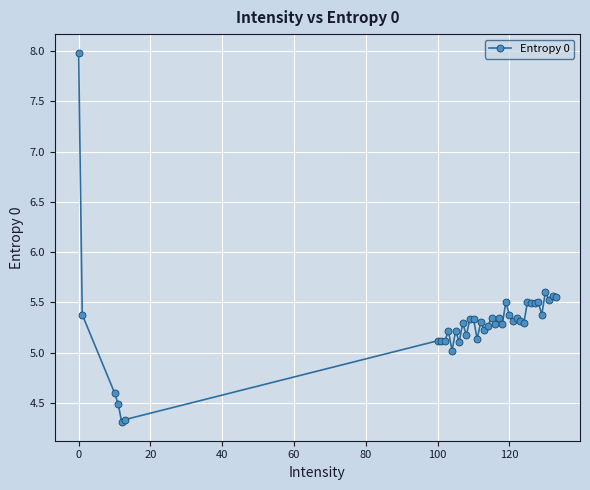

What is the minimum value shown in the chart?

4.3